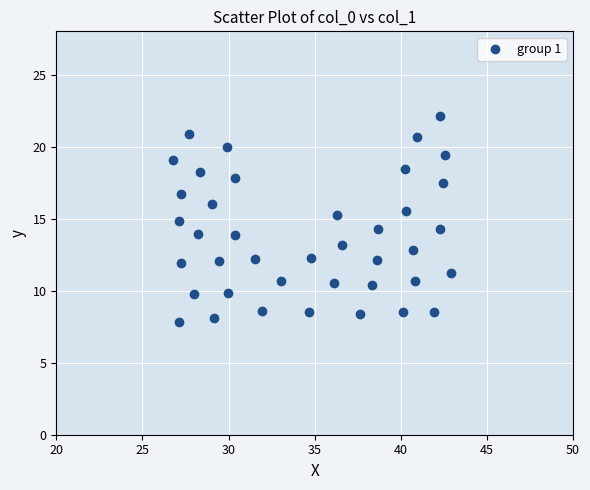

What is the range of Y values (max minus min)?

14.3